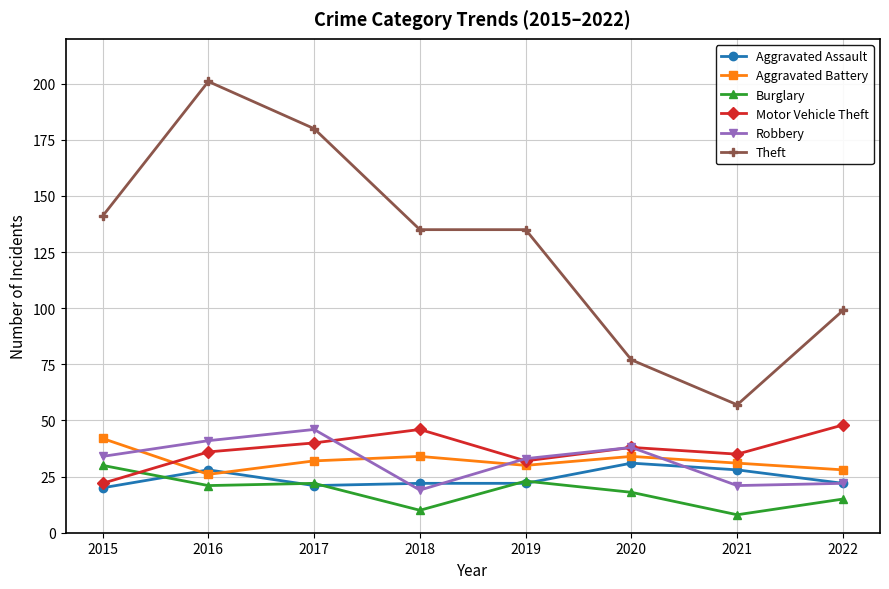

Which series has the widest spread of values?

Theft